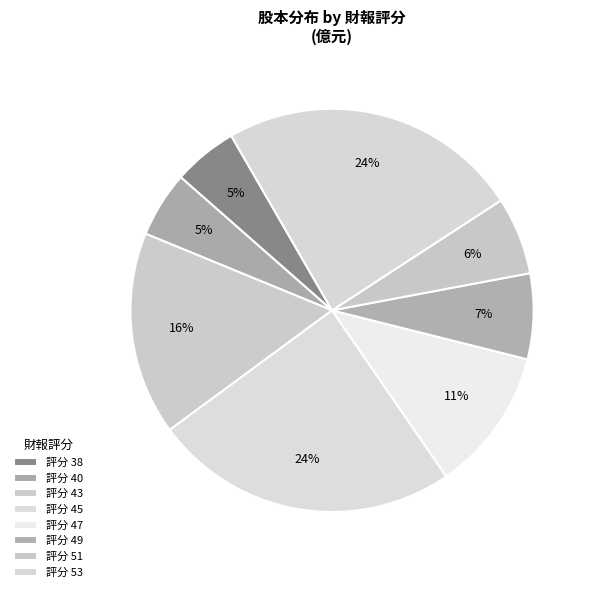

How many slices are in this pie chart?

8